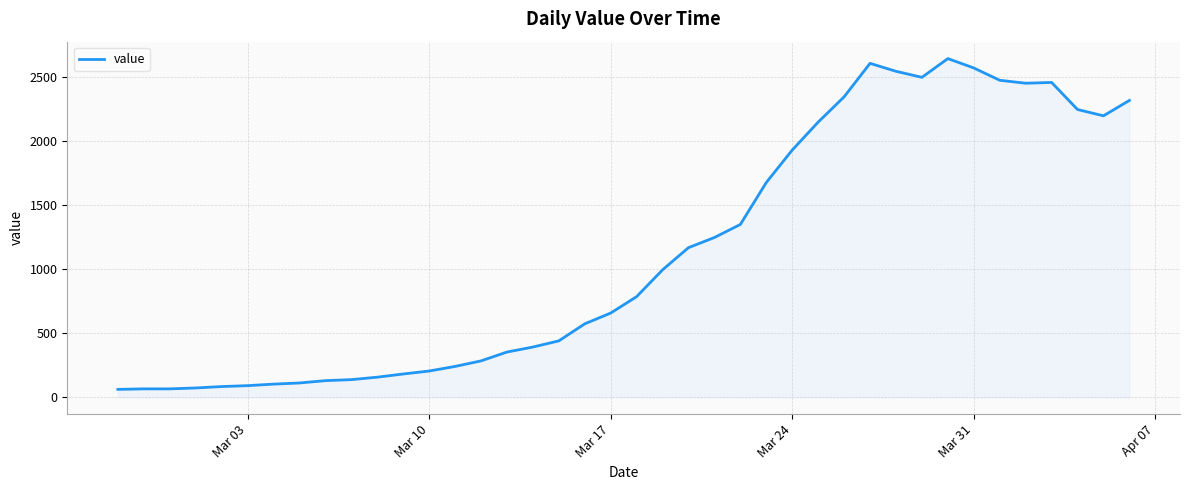

What is the difference between the maximum and minimum values?

2579